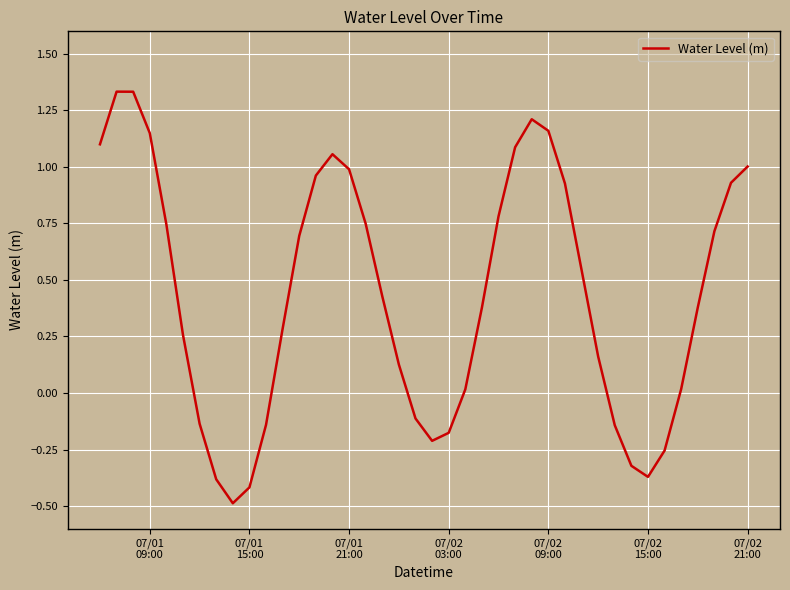

What is the smallest value displayed?

-0.5